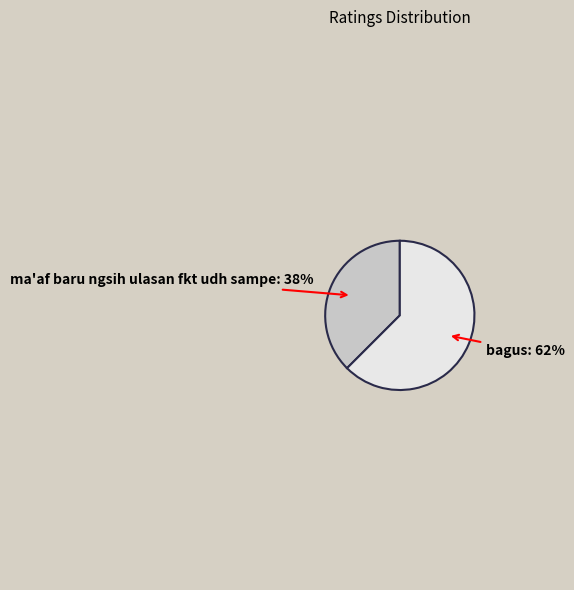

True or false: bagus accounts for 55% of the total.

False